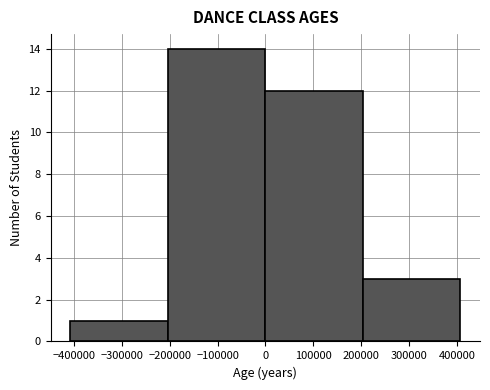

What is the height of the bar covering 200000 to 410000 on the x-axis? Neither the bar edges nor the heights are printed on the chart, so give them approximately, as read against the axes.

3